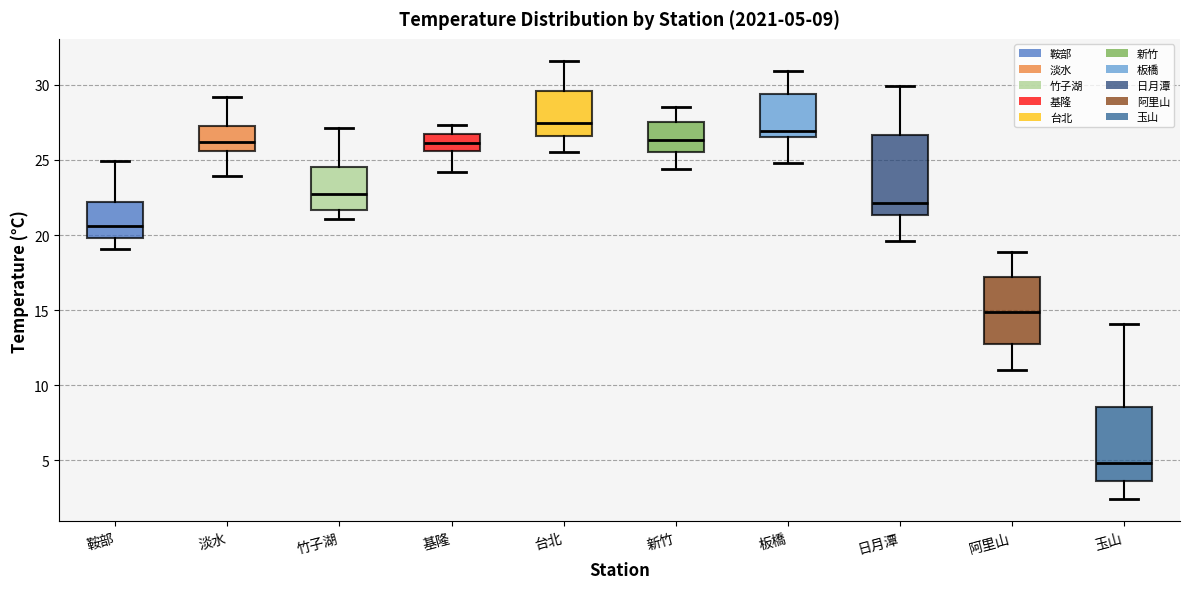

Which box's median line is the lowest?

玉山